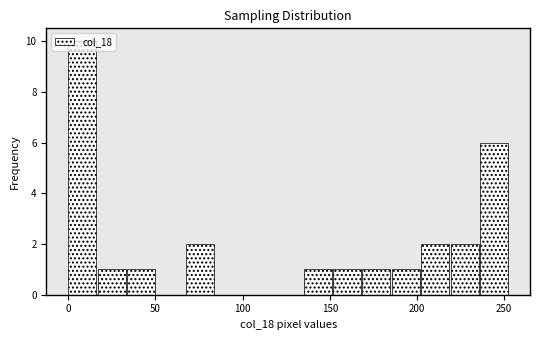

Read against the x-axis, roughly where is the centre of the tallest bar?

10